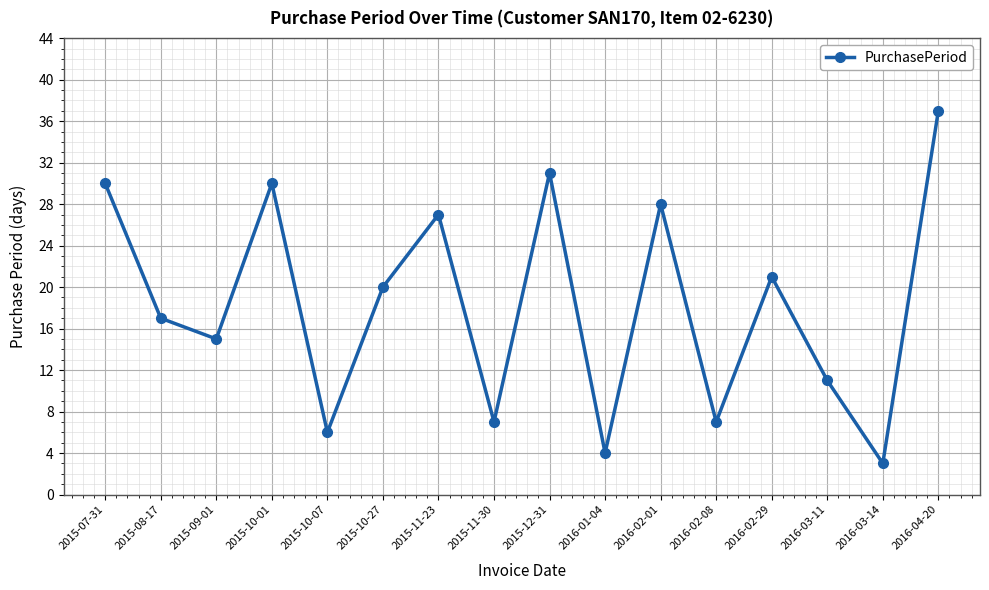

What position from the right is 2016-03-11?

3